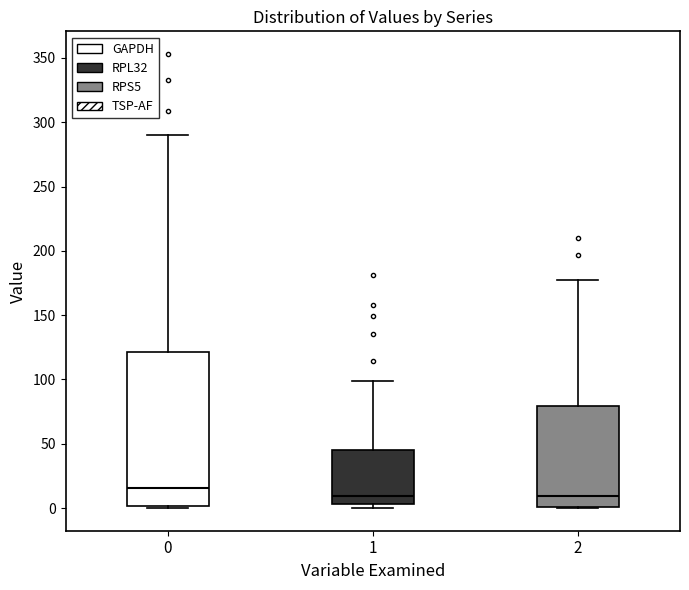

Comparing the boxes themselves (not the whiskers), which one is the tallest?

0